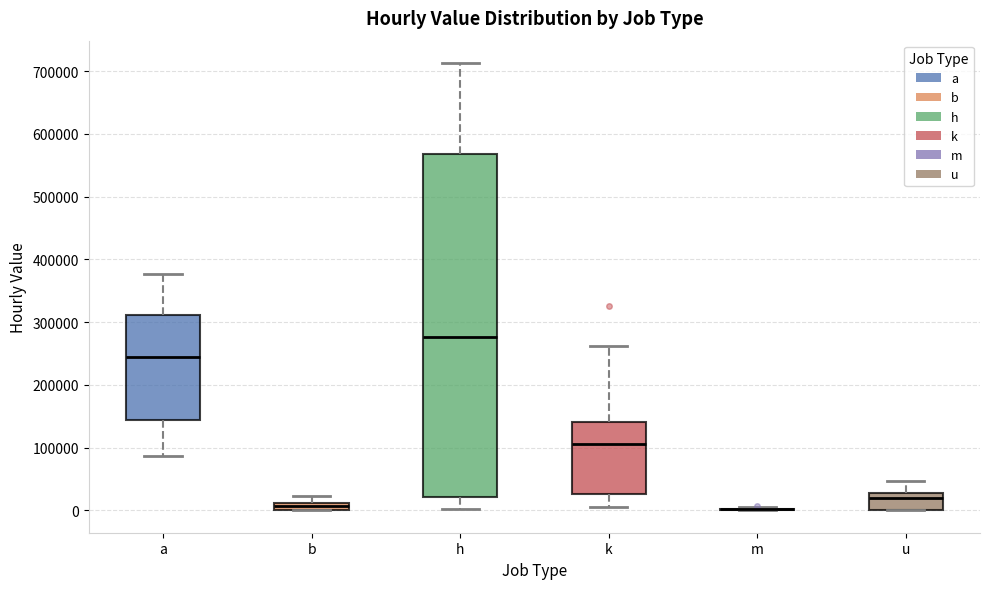

Comparing the boxes themselves (not the whiskers), which one is the tallest?

h